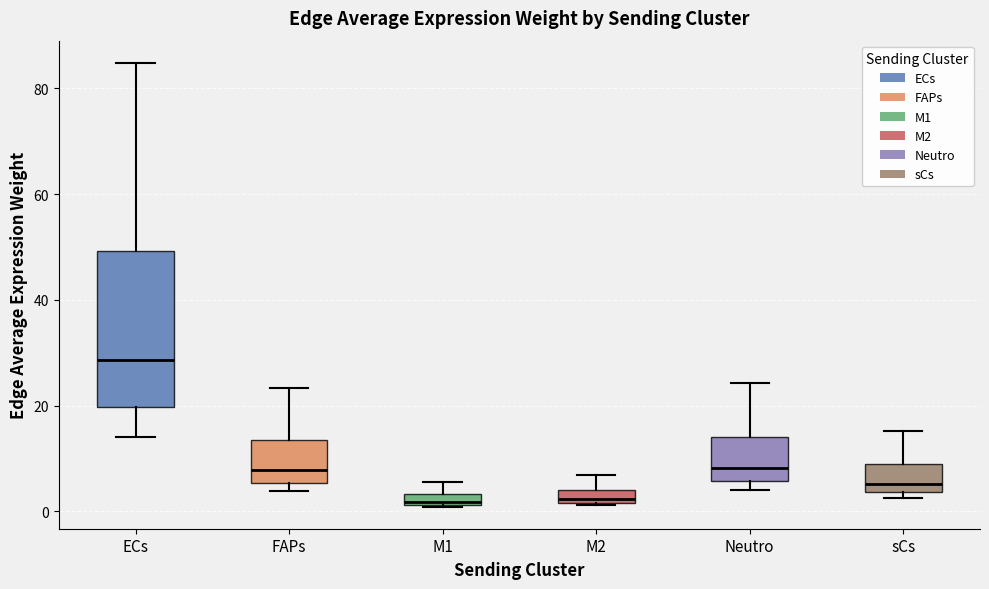

Which box is the tallest, from its lower edge to its upper edge?

ECs